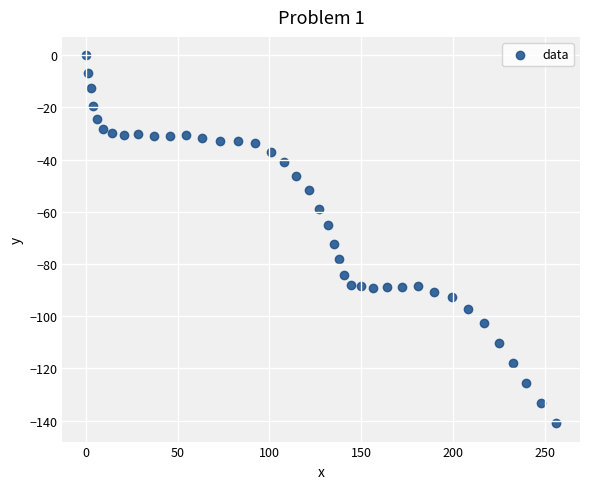

What Y value in the scatter plot is closest to -70?

-72.3